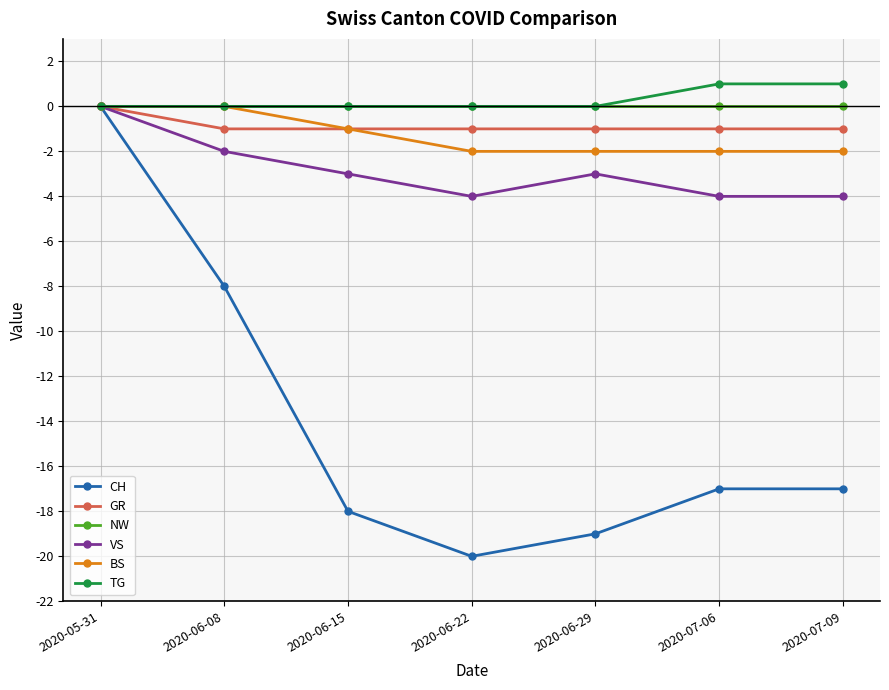

How many distinct data groups are displayed?

6